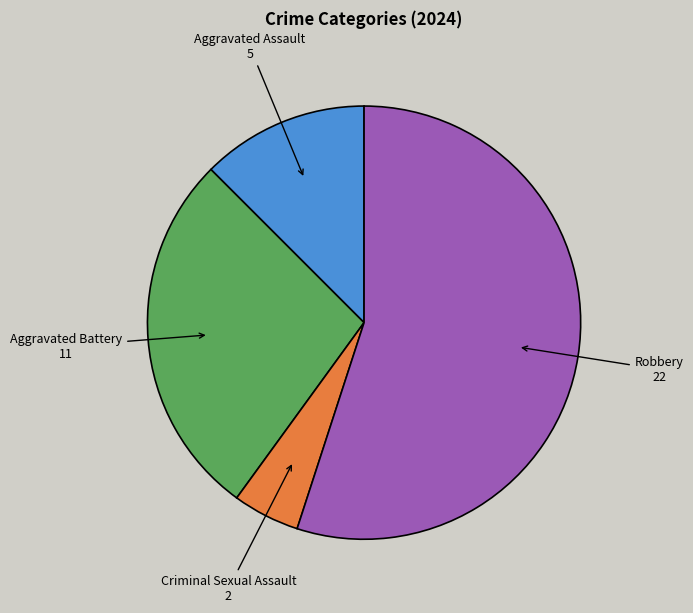

What is the ratio of the value at Robbery to the value at Aggravated Assault?

4.4